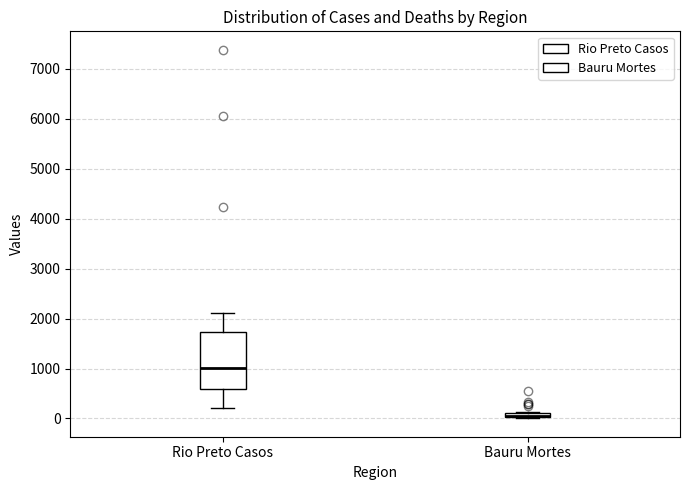

Where is the lower edge of the box for Bauru Mortes on the y-axis? The values are not printed on the chart, so give them approximately, as read against the axis.

0